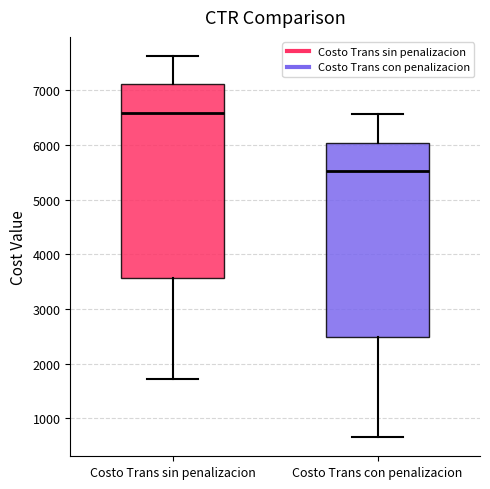

Reading left to right, transcribe this box plot: for each box, give where its median line is, the range the box spans, and where its two whiskers end, as read against the y-axis. The values are not printed on the chart, so give them approximately, as read against the axis.

Costo Trans sin penalizacion: median 6600, box 3600 to 7100, whiskers 1700 to 7600
Costo Trans con penalizacion: median 5500, box 2500 to 6000, whiskers 700 to 6600